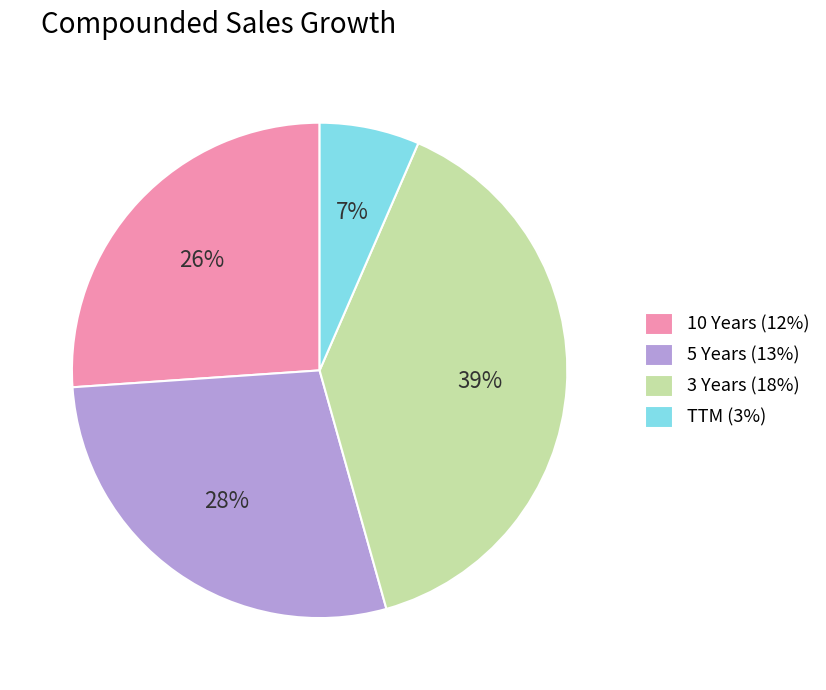

Which category has the biggest portion of the pie?

3 Years